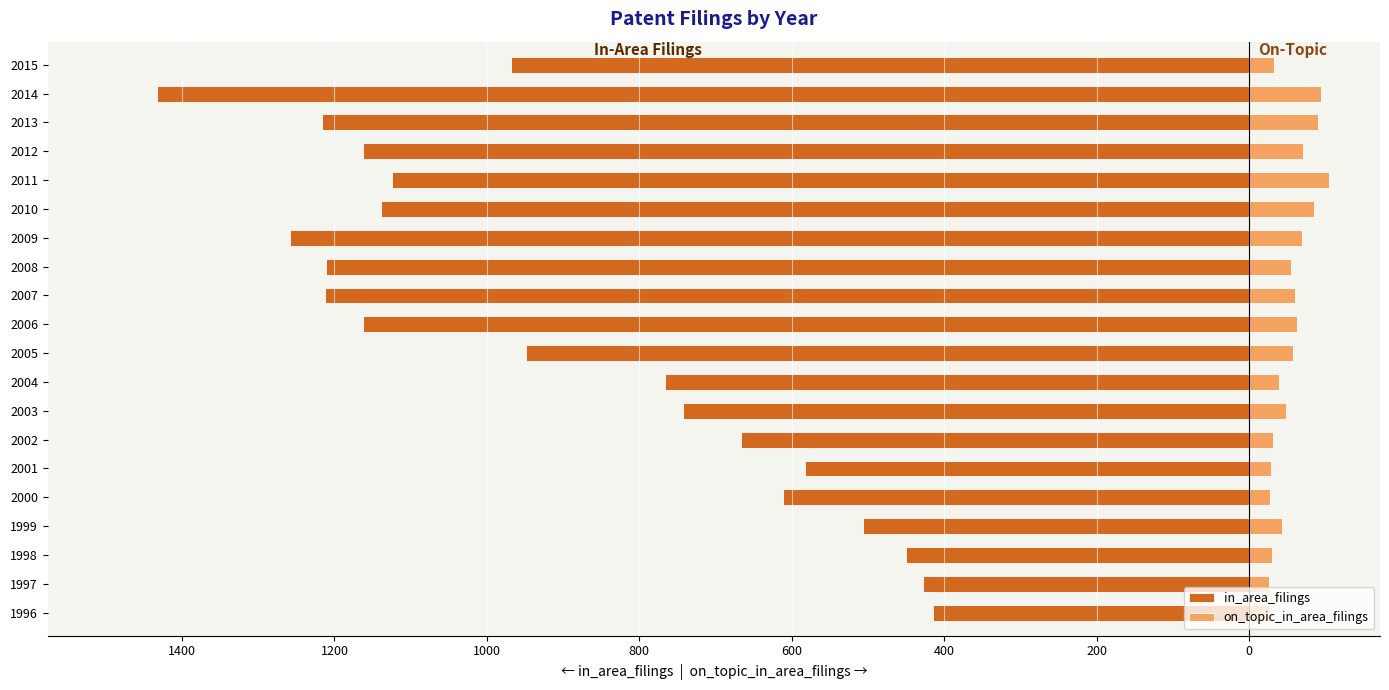

Which has a higher value, 15 or 800?

800